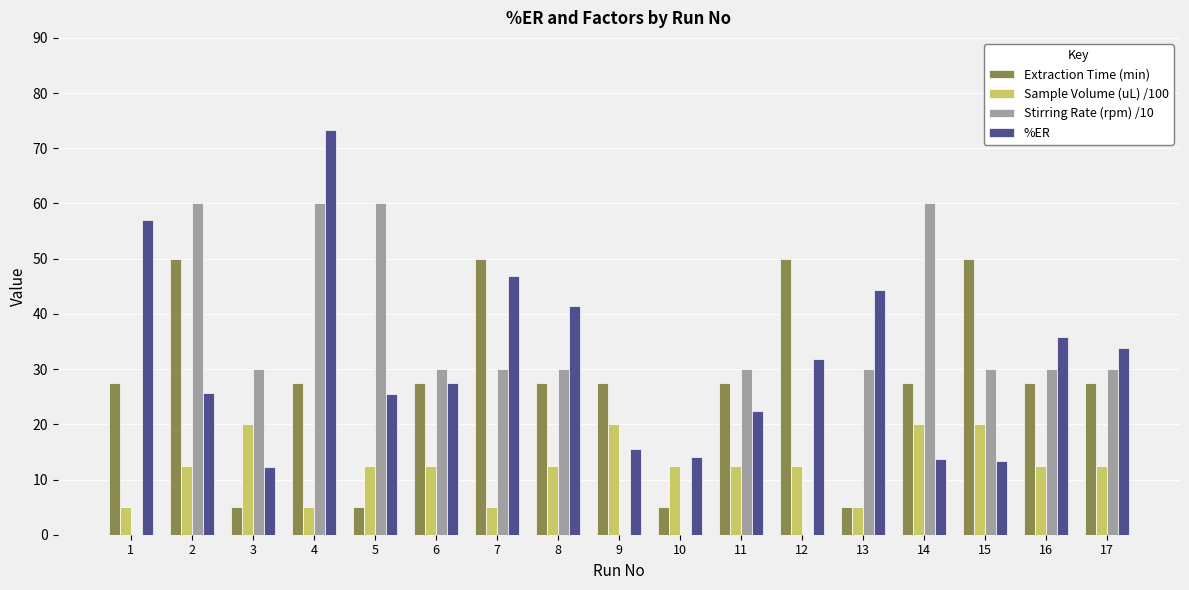

How many categories are shown in the chart?

17